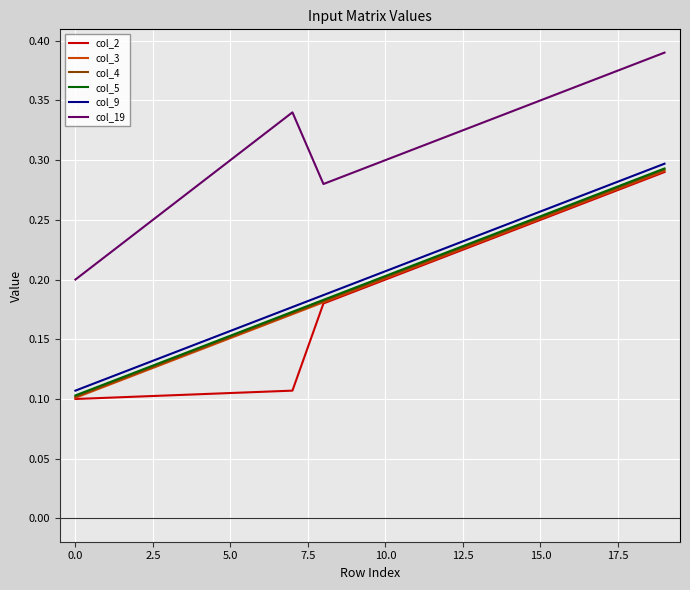

Which series has the largest total across all categories?

col_19